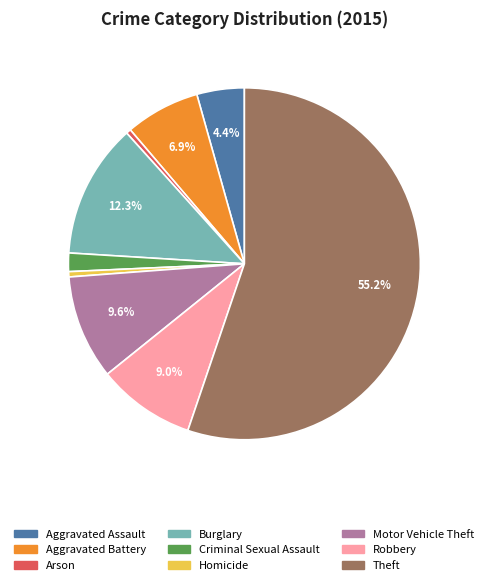

What percentage is NOT represented by Robbery?

91.0%